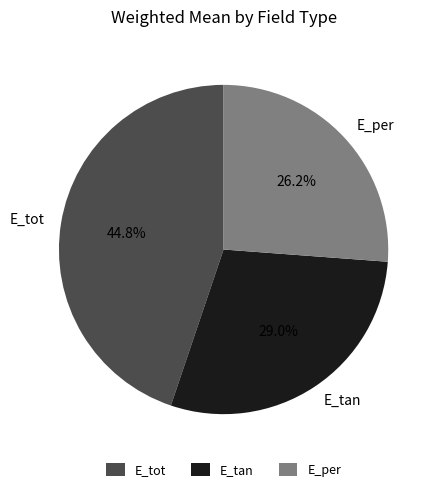

Rank the categories by value from lowest to highest.

E_per, E_tan, E_tot